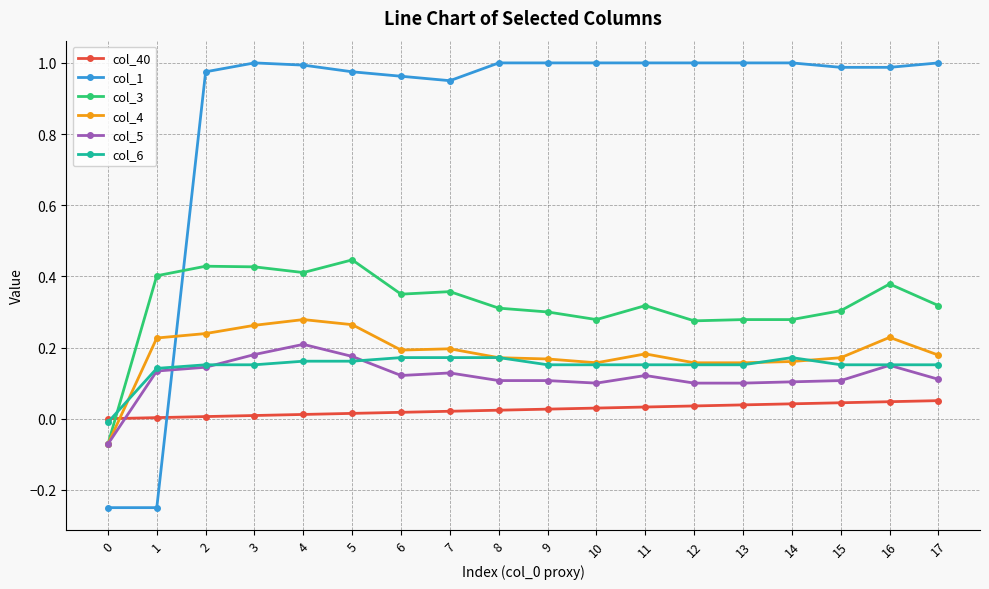

Which series has the largest range (max minus min)?

col_1